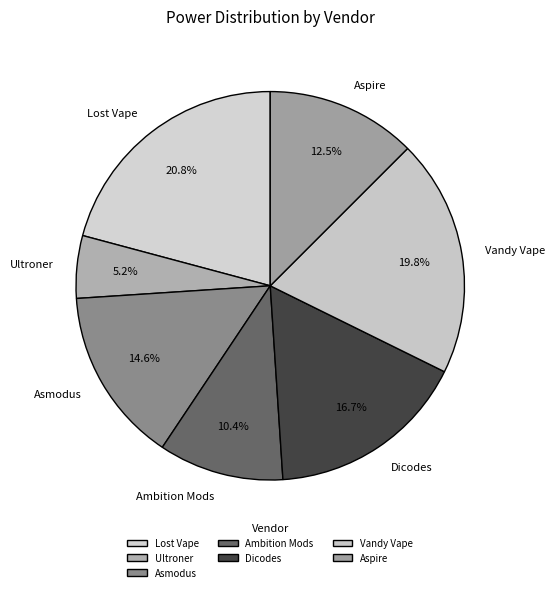

Which category has the biggest portion of the pie?

Lost Vape